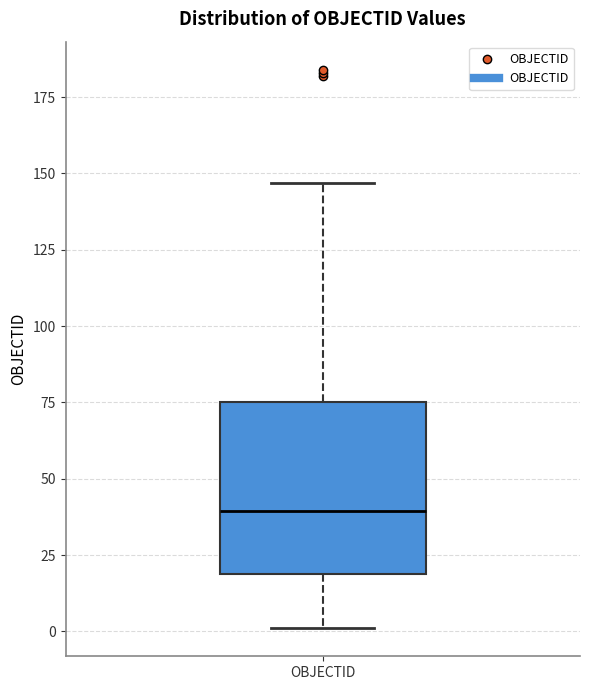

Where is the lower edge of the box for OBJECTID on the y-axis? The values are not printed on the chart, so give them approximately, as read against the axis.

20